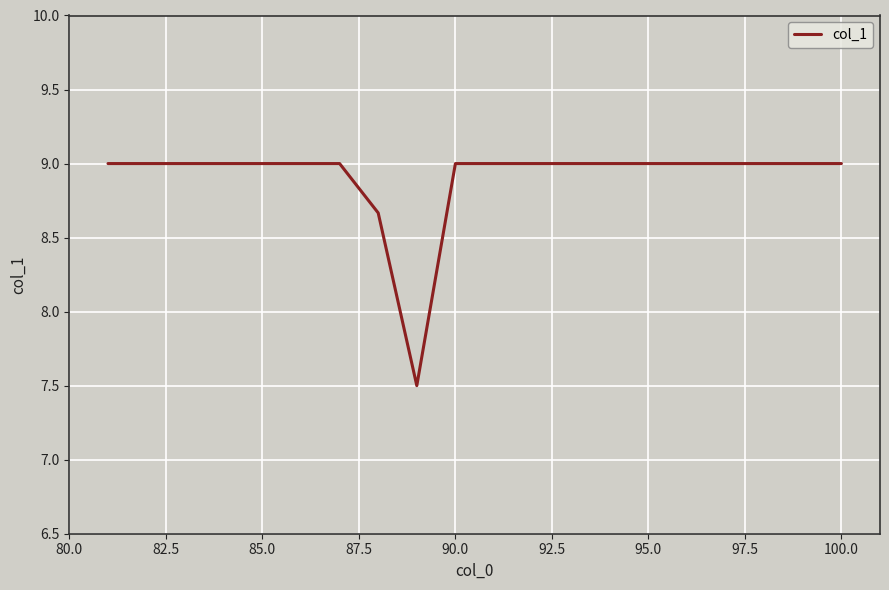

What is the greatest value displayed?

9.0